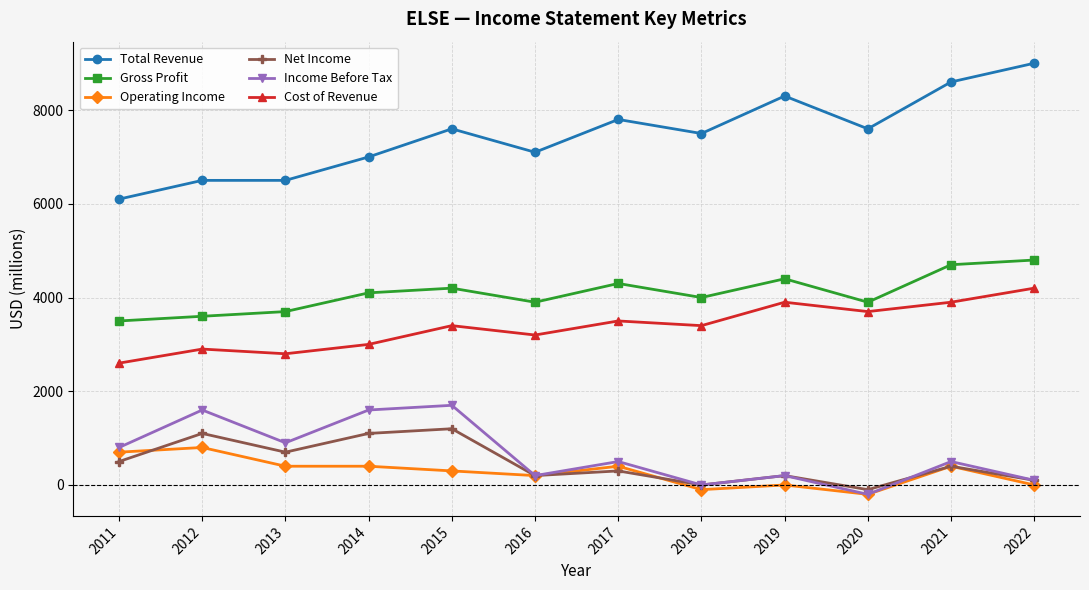

How many lines are shown in the chart?

6